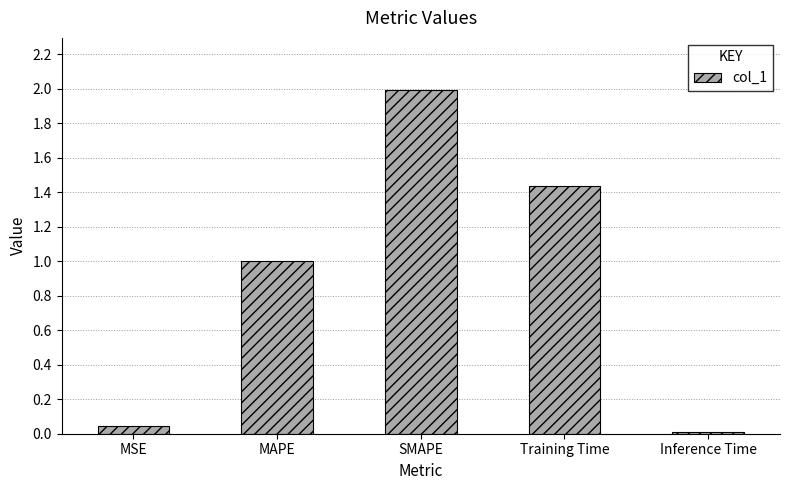

What is the label of the 3rd bar from the right?

SMAPE